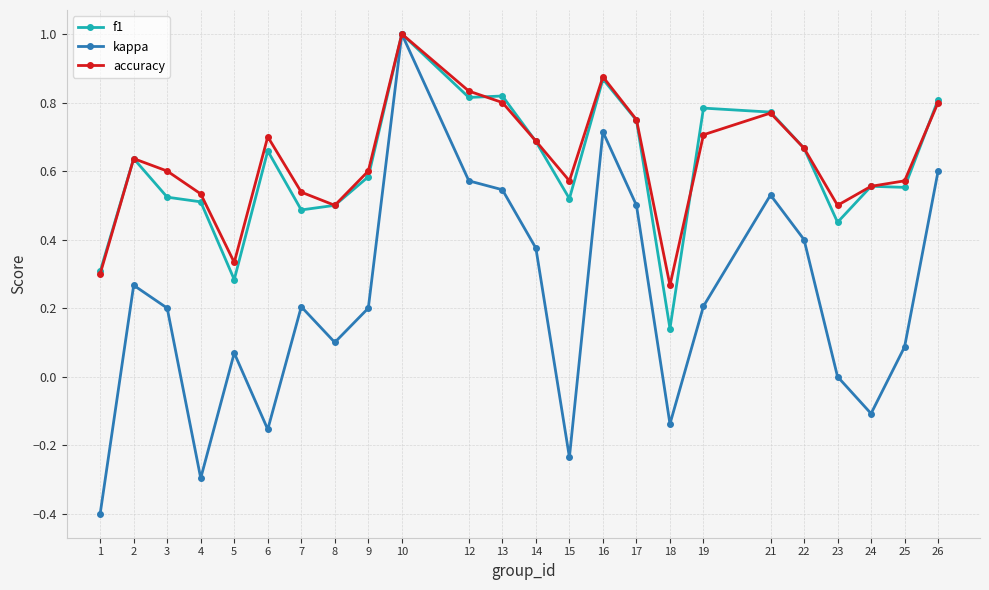

Is this an area chart (filled region under the line)?

No